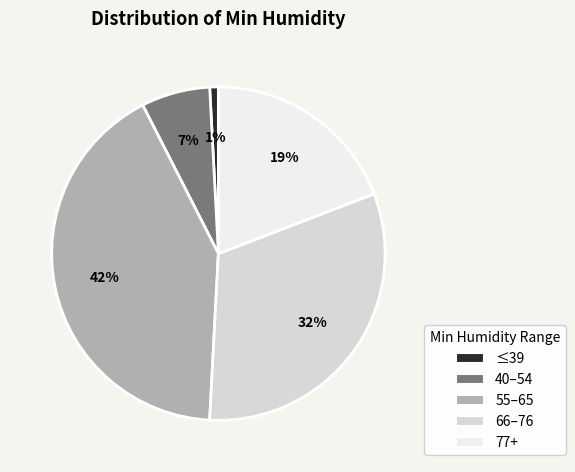

Is there a majority slice in this chart?

No